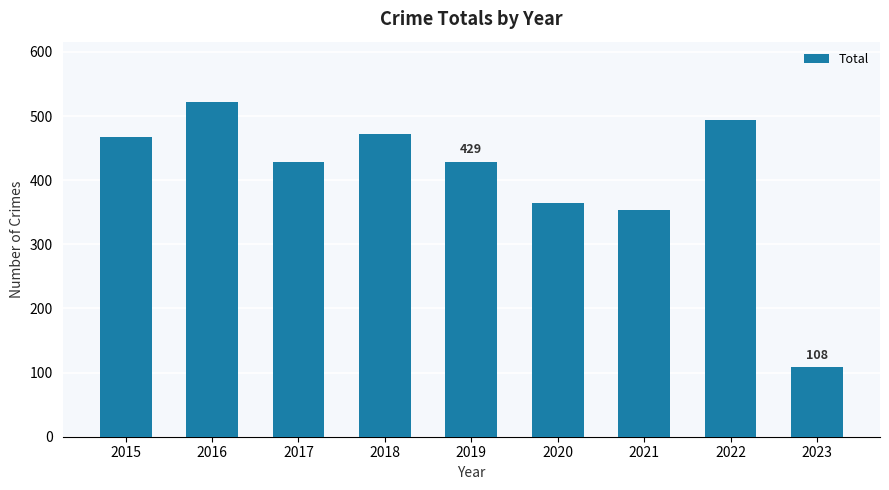

Between 2016 and 2023, which is larger?

2016